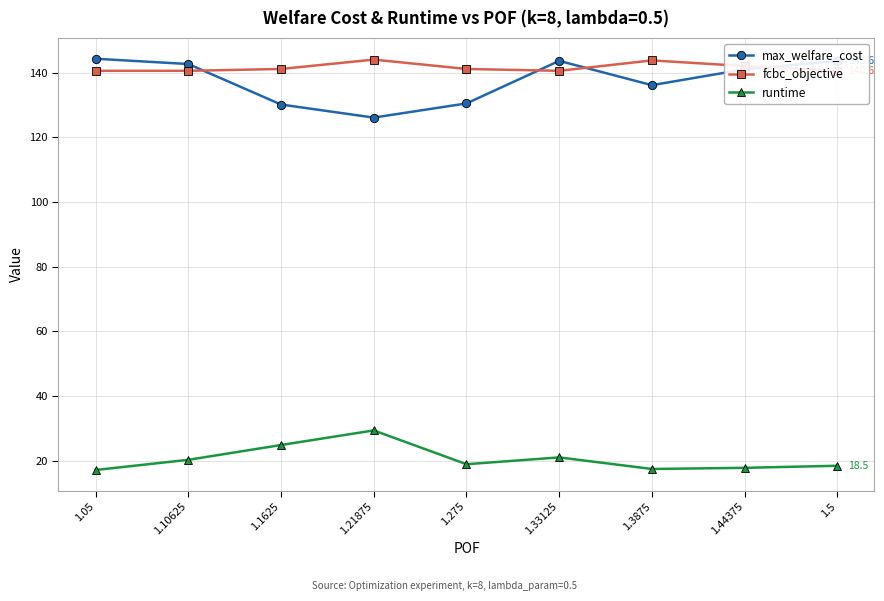

At which label is runtime closest to 23?

1.1625